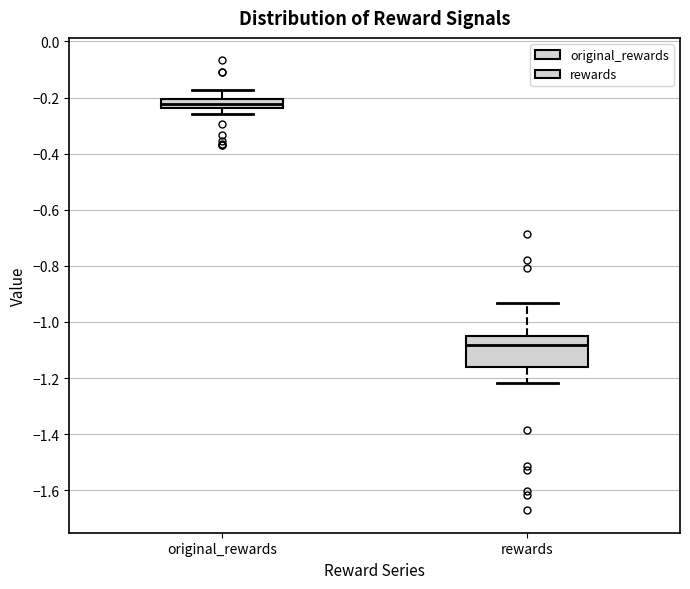

Reading left to right, transcribe this box plot: for each box, give where its median line is, the range the box spans, and where its two whiskers end, as read against the y-axis. The values are not printed on the chart, so give them approximately, as read against the axis.

original_rewards: median -0.22, box -0.24 to -0.20, whiskers -0.26 to -0.18
rewards: median -1.08, box -1.16 to -1.04, whiskers -1.22 to -0.94